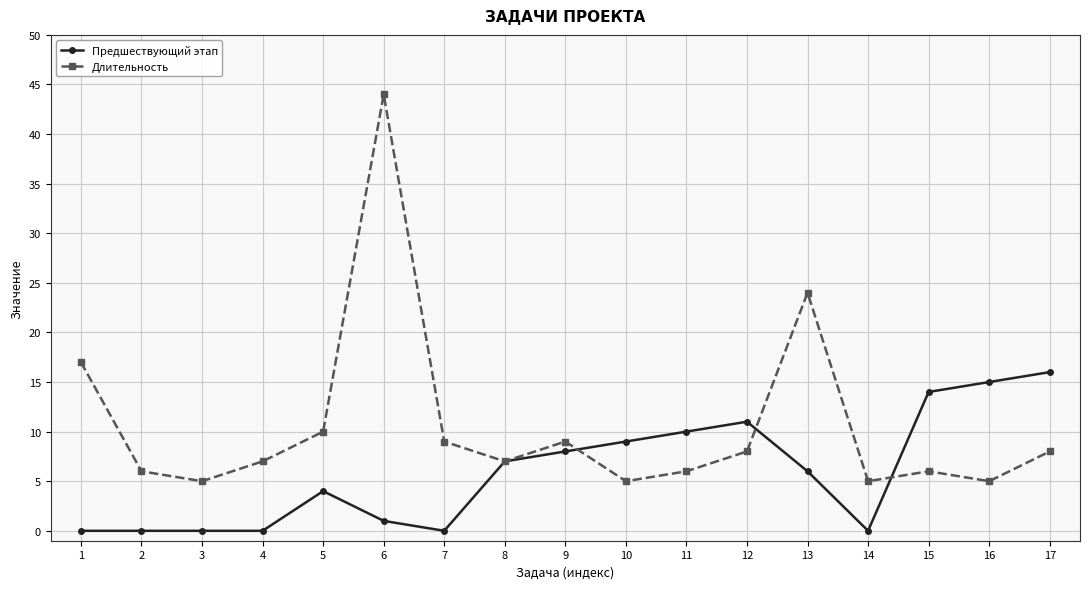

List the series in order of their peak value, lowest first.

Предшествующий этап, Длительность